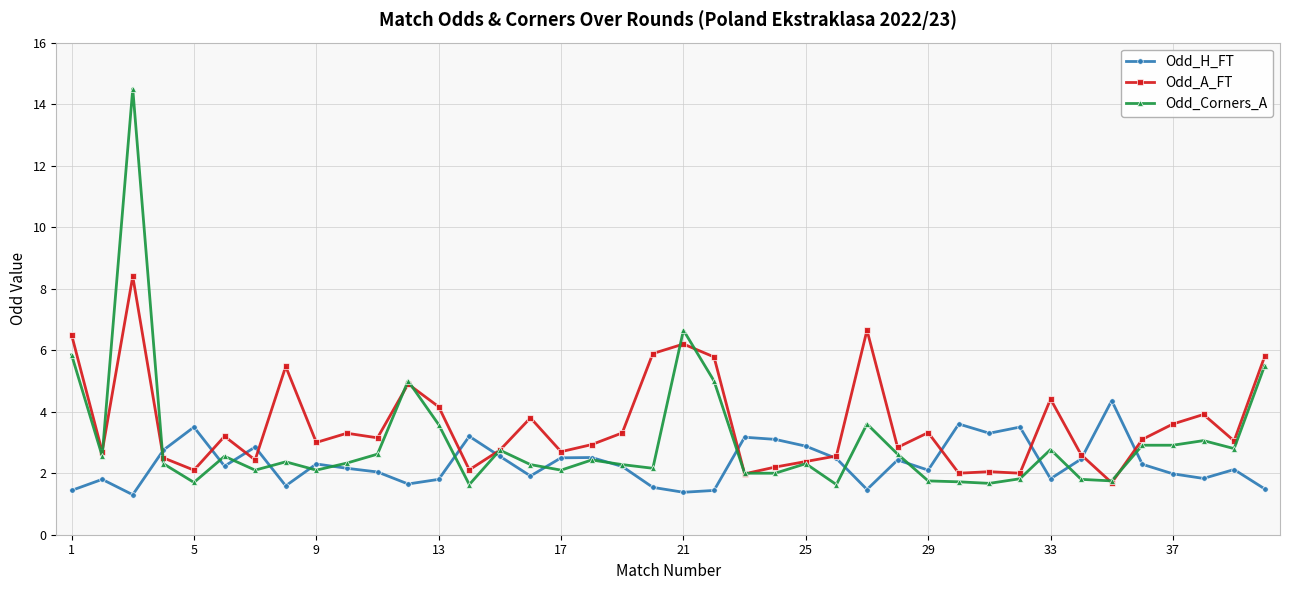

After their last crossing, which series has the higher values: Odd_Corners_A or Odd_H_FT?

Odd_Corners_A